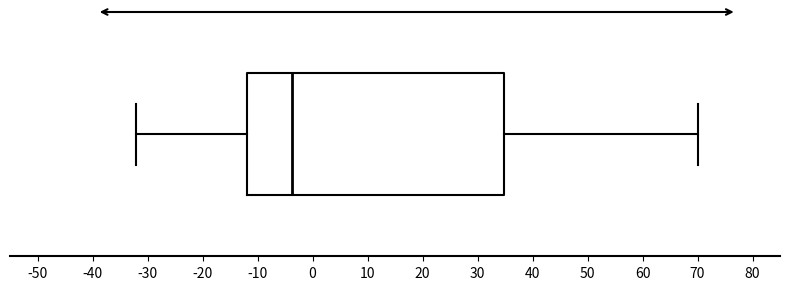

Transcribe this box plot: give where the median line is, the range the box spans, and where the two whiskers end, as read against the x-axis. The values are not printed on the chart, so give them approximately, as read against the axis.

median -4, box -12 to 35, whiskers -32 to 70